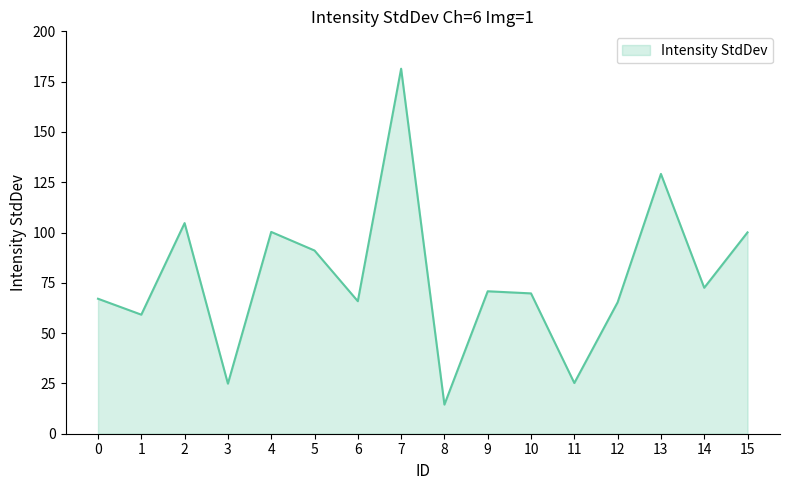

What is the change in value from 3 to 14?

+47.6